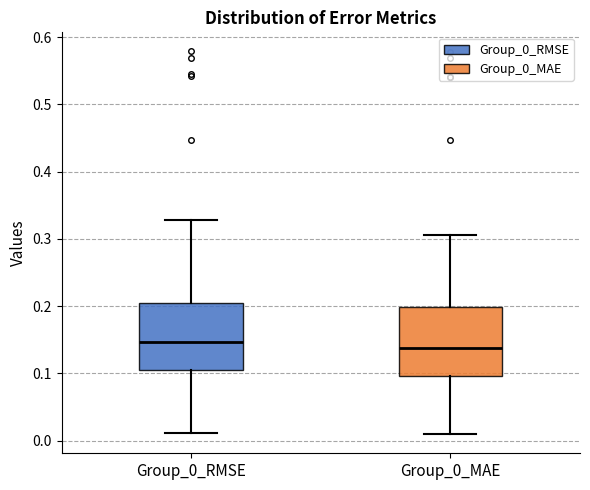

Reading left to right, transcribe this box plot: for each box, give where its median line is, the range the box spans, and where its two whiskers end, as read against the y-axis. The values are not printed on the chart, so give them approximately, as read against the axis.

Group_0_RMSE: median 0.15, box 0.11 to 0.21, whiskers 0.01 to 0.33
Group_0_MAE: median 0.14, box 0.10 to 0.20, whiskers 0.01 to 0.31